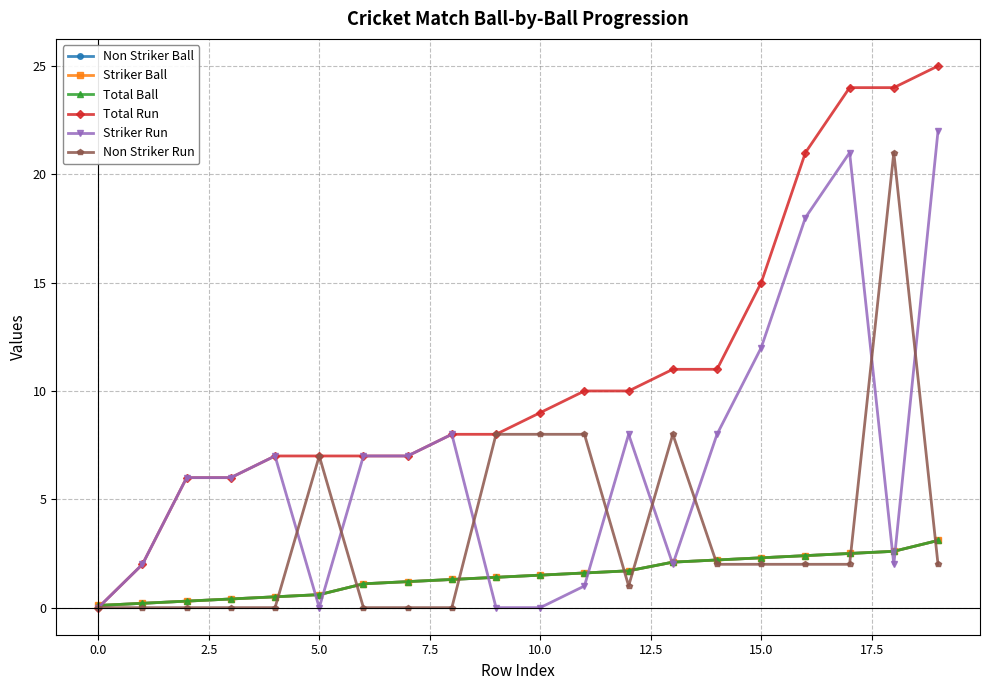

Is this an area chart (filled region under the line)?

No